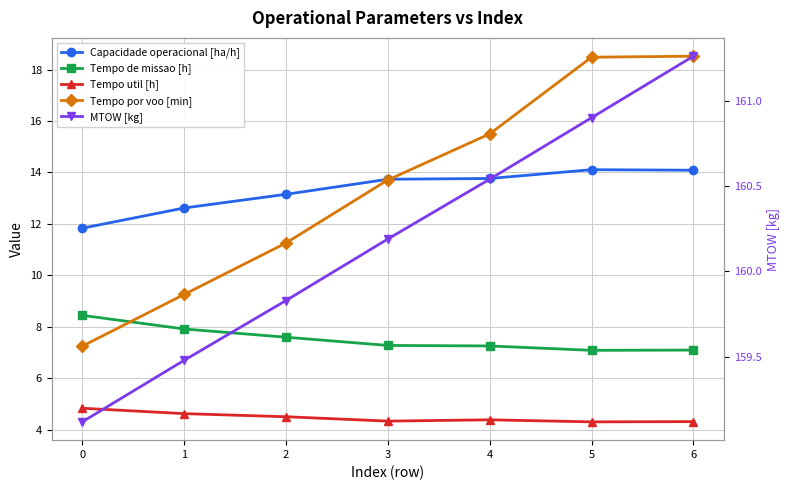

Reading right to left, extract all data points from this chart.

Capacidade operacional [ha/h]: 14.1	14.1	13.8	13.7	13.2	12.6	11.8
Tempo de missao [h]: 7.1	7.1	7.3	7.3	7.6	7.9	8.4
Tempo util [h]: 4.3	4.3	4.4	4.3	4.5	4.6	4.8
Tempo por voo [min]: 18.5	18.5	15.5	13.7	11.3	9.3	7.2
MTOW [kg]: 161.3	160.9	160.5	160.2	159.8	159.5	159.1